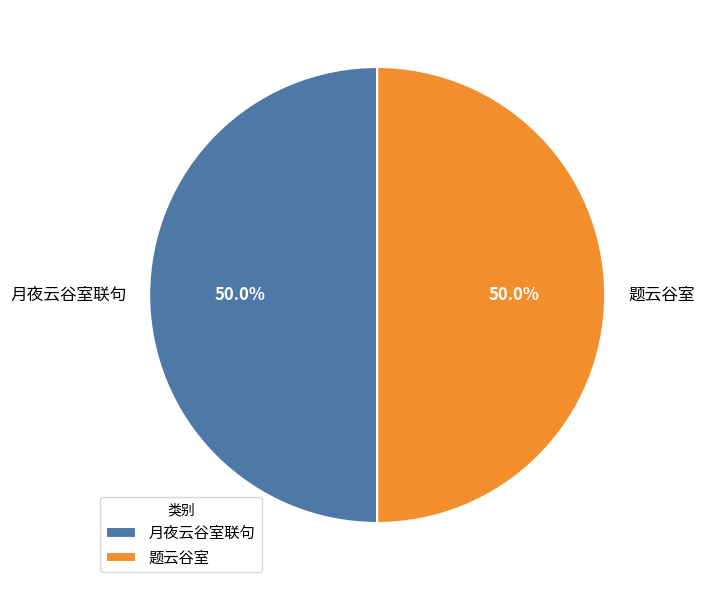

Combined, what portion of the pie is 题云谷室 and 月夜云谷室联句?

100.0%